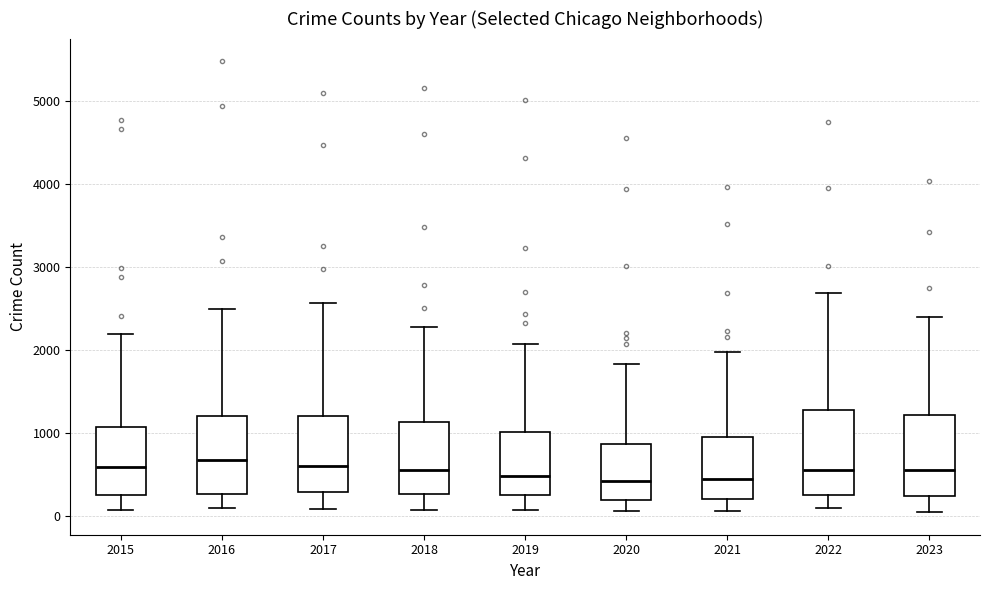

Reading left to right, read every box against the y-axis: the position of its median line, the range the box covers, and the ends of its whiskers. The values are not printed on the chart, so give them approximately, as read against the axis.

2015: median 600, box 300 to 1100, whiskers 100 to 2200
2016: median 700, box 300 to 1200, whiskers 100 to 2500
2017: median 600, box 300 to 1200, whiskers 100 to 2600
2018: median 600, box 300 to 1100, whiskers 100 to 2300
2019: median 500, box 300 to 1000, whiskers 100 to 2100
2020: median 400, box 200 to 900, whiskers 100 to 1800
2021: median 500, box 200 to 900, whiskers 100 to 2000
2022: median 600, box 300 to 1300, whiskers 100 to 2700
2023: median 600, box 200 to 1200, whiskers 100 to 2400